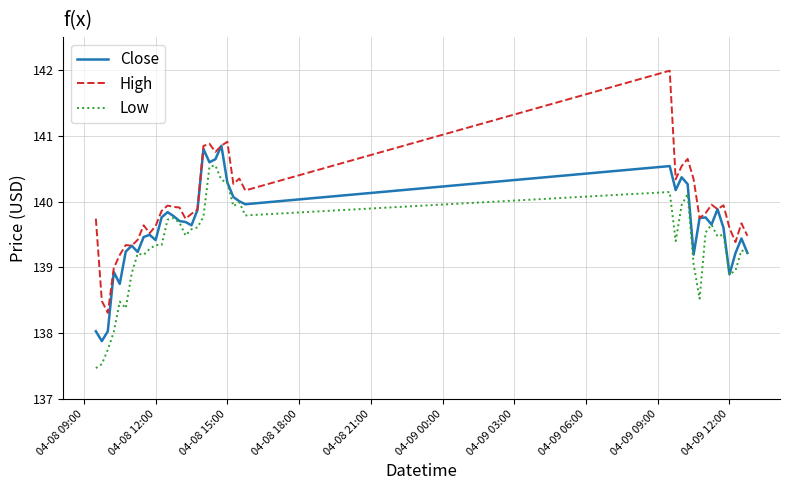

True or false: High and Low cross at least once.

False